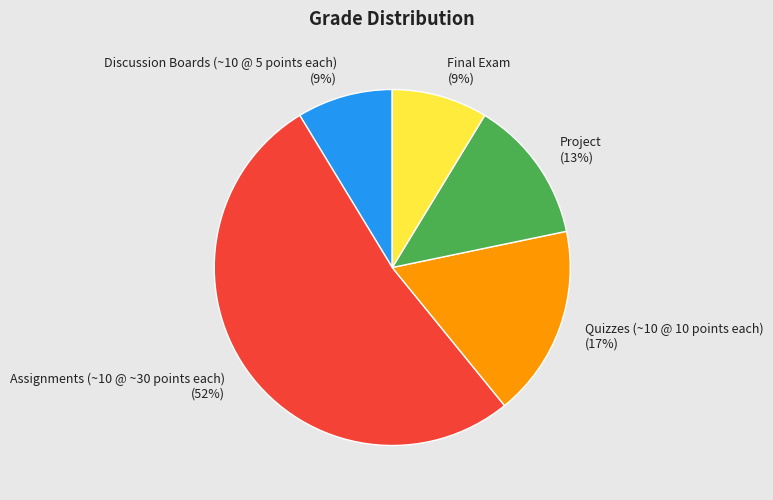

Is there a majority slice in this chart?

Yes